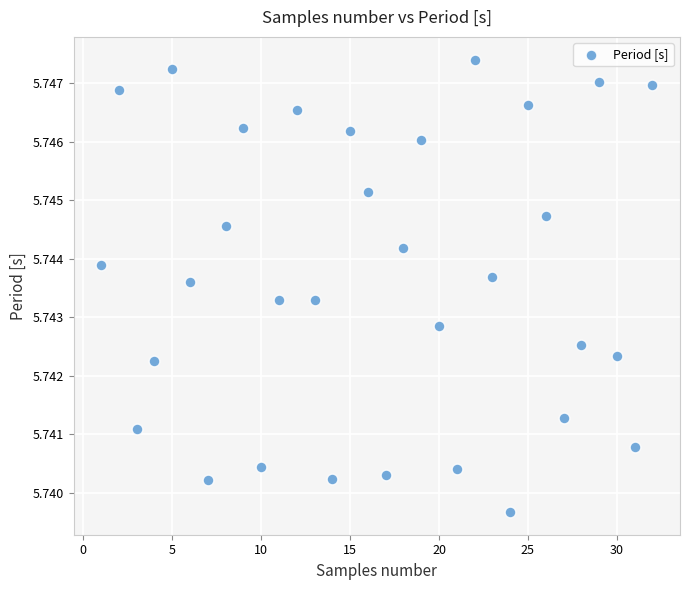

What is the range of X values (max minus min)?

31.0